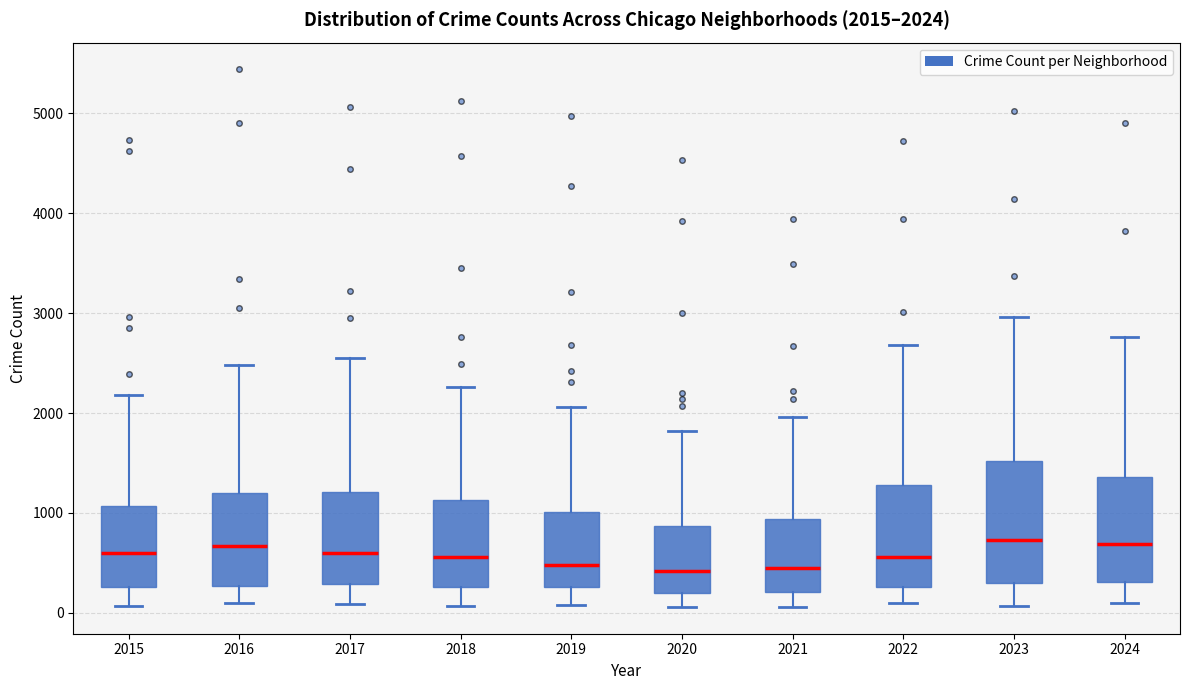

Which box is the tallest, from its lower edge to its upper edge?

2023